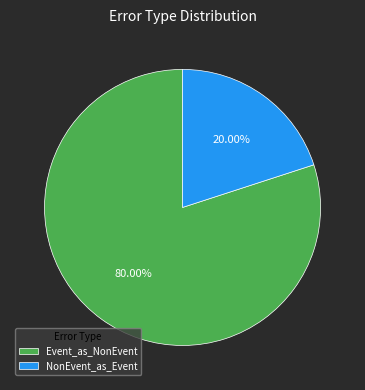

What is the majority slice?

Event_as_NonEvent